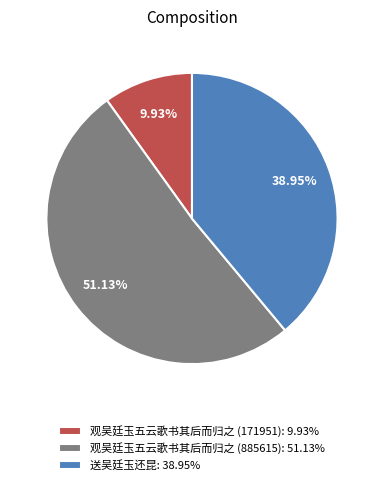

Rank the categories by value from highest to lowest.

观吴廷玉五云歌书其后而归之 (885615), 送吴廷玉还昆, 观吴廷玉五云歌书其后而归之 (171951)